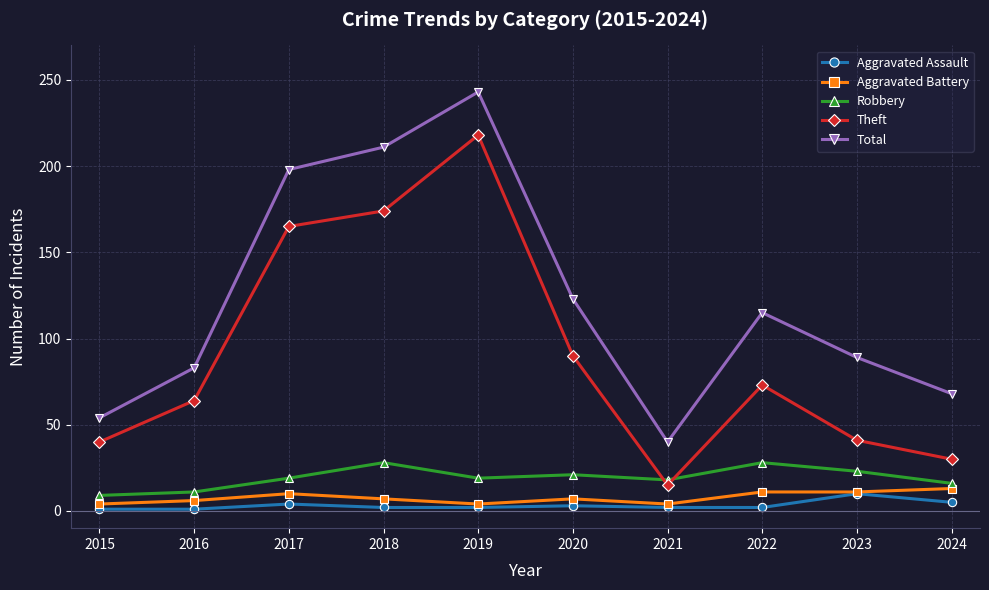

Read the Theft value at 2024, to the nearest 10.

30